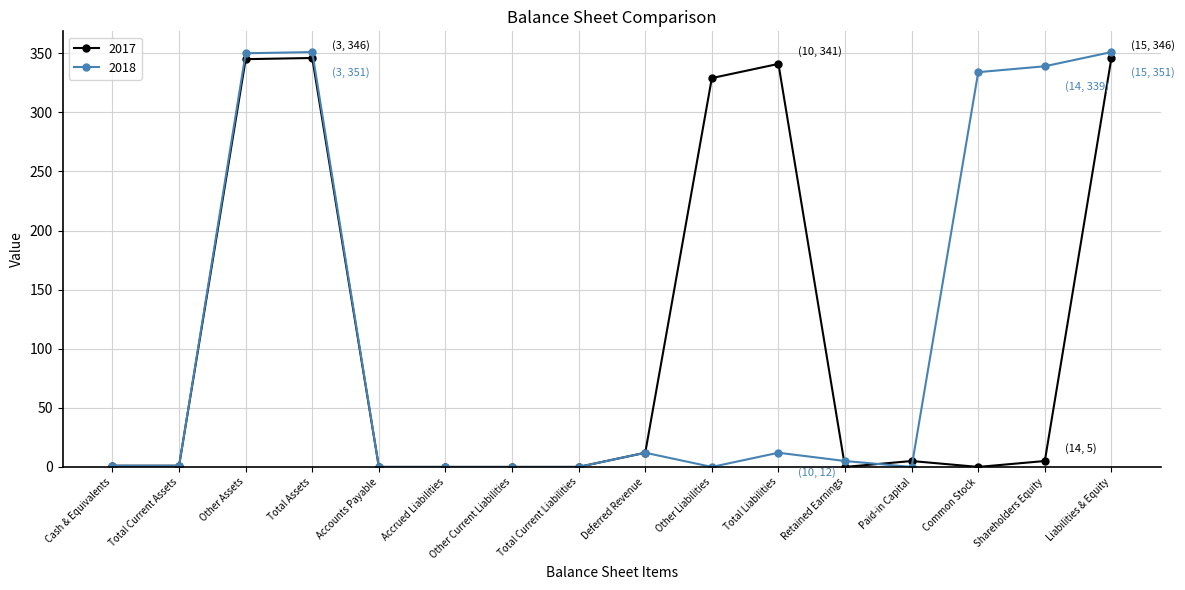

At how many categories does at least one series exceed 158?

7